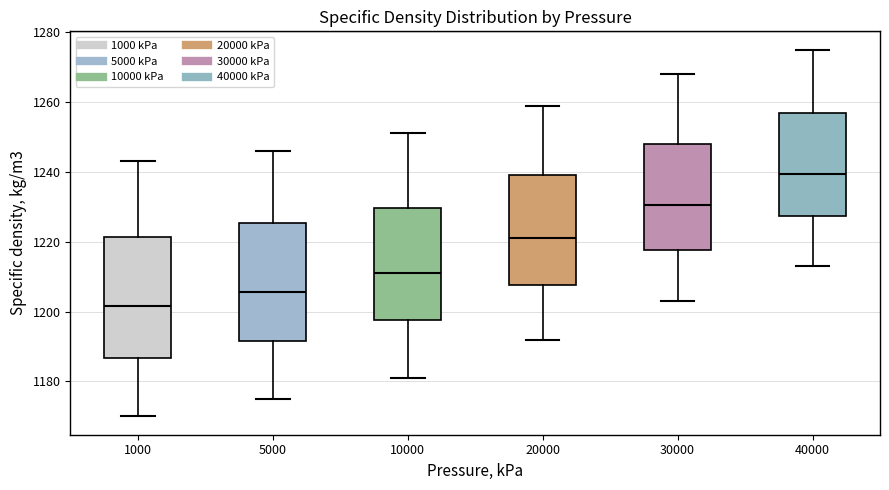

Which box has the highest median line?

40000